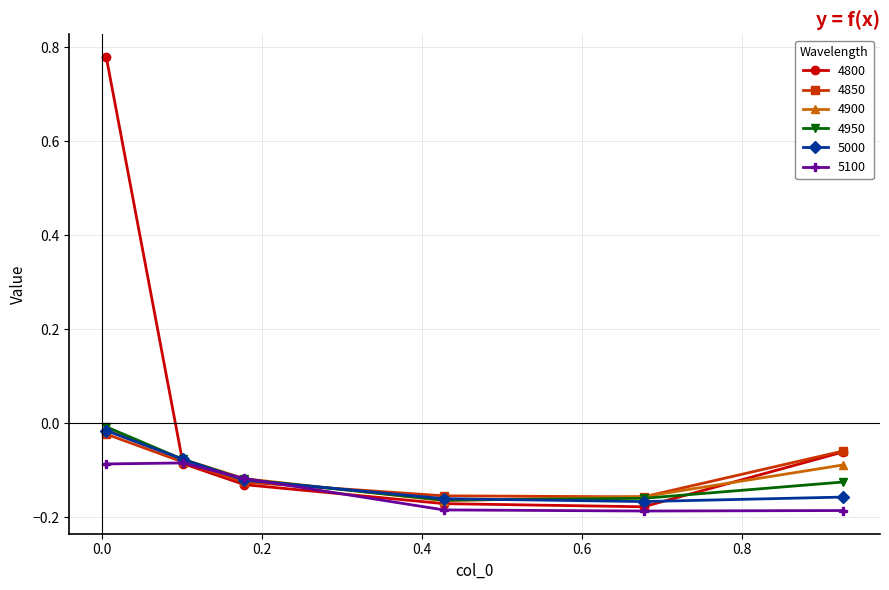

What are all the series names shown in the legend?

4800, 4850, 4900, 4950, 5000, 5100